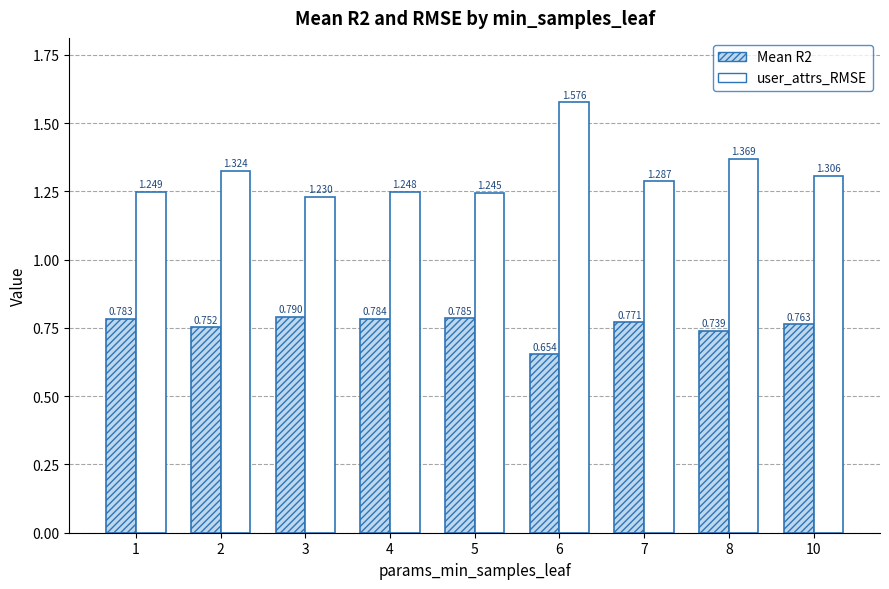

Which series has the largest total across all categories?

user_attrs_RMSE